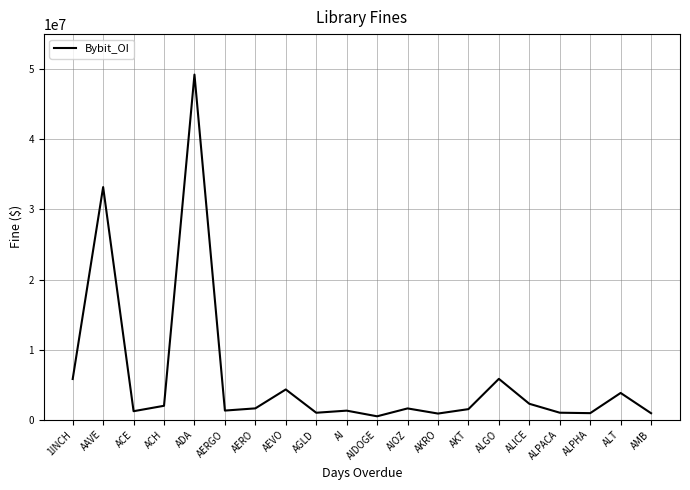

Is it true that the value at AAVE is 52696409?

False